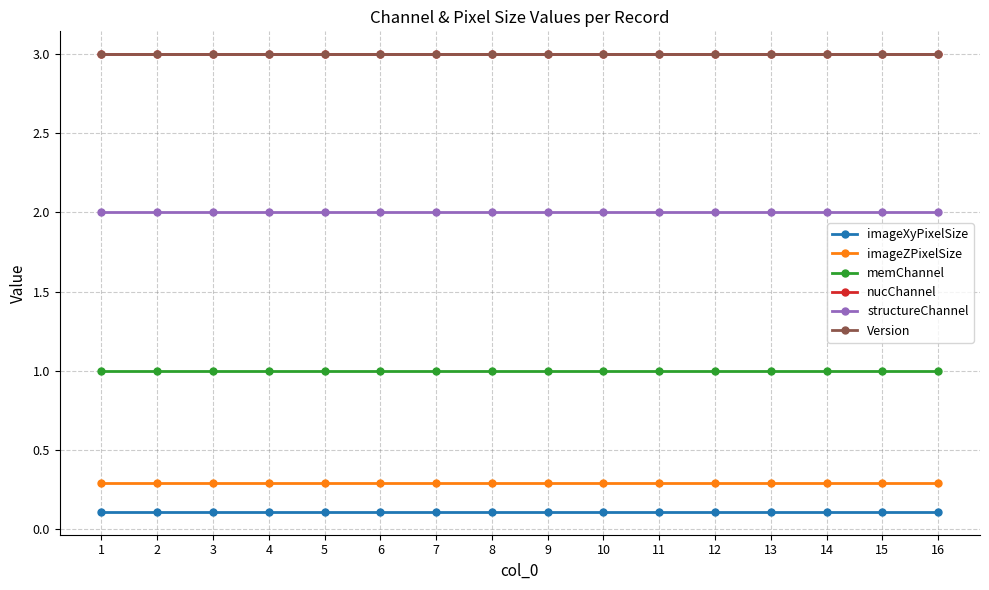

True or false: memChannel and imageXyPixelSize intersect in this chart.

False